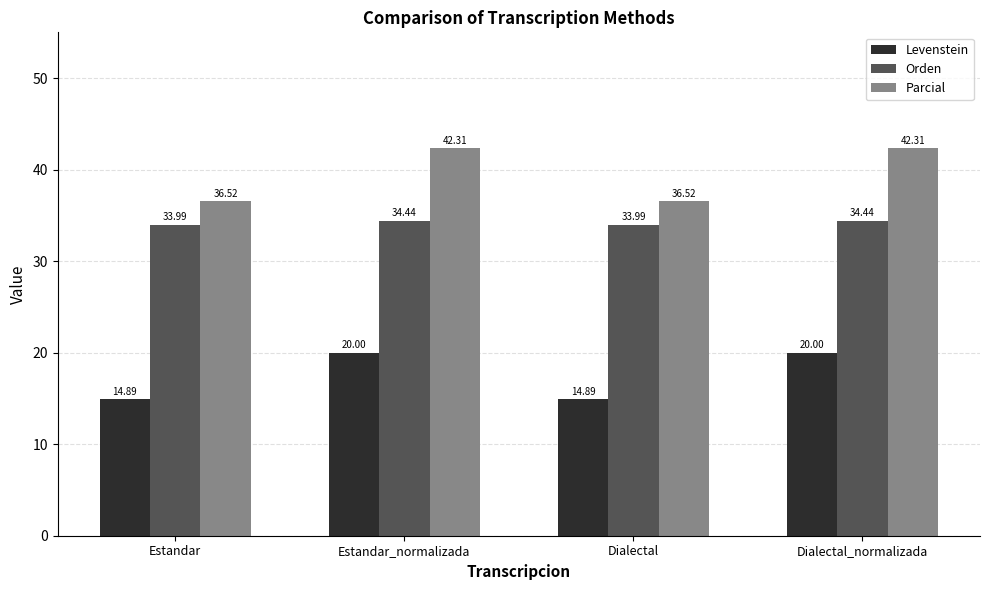

How many values in the Levenstein series are below 19?

2